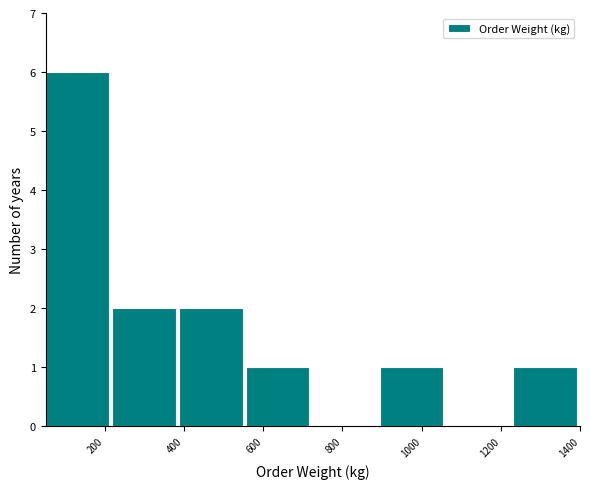

Reading left to right, list every bar in this chart as the range it spans on the x-axis followed by its height. Neither the bar edges nor the heights are printed on the chart, so give them approximately, as read against the axes.

60 to 220: 6
220 to 380: 2
380 to 560: 2
560 to 720: 1
720 to 900: 0
900 to 1060: 1
1060 to 1240: 0
1240 to 1400: 1